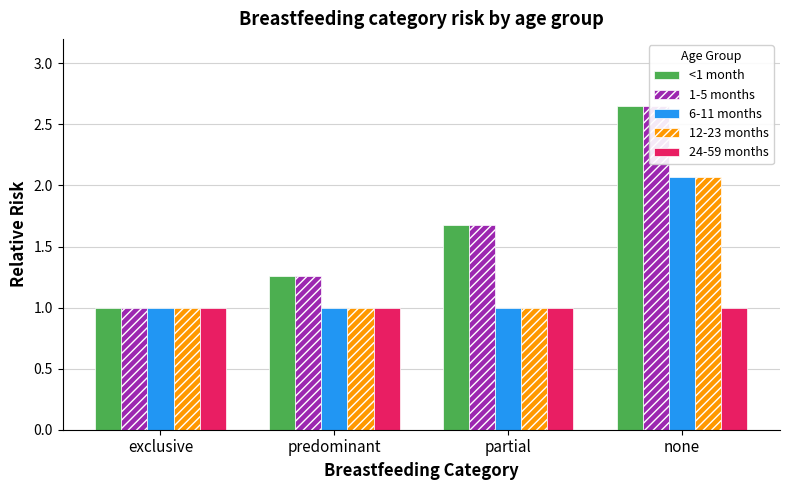

The <1 month series shows 2.0 at predominant. True or false?

False